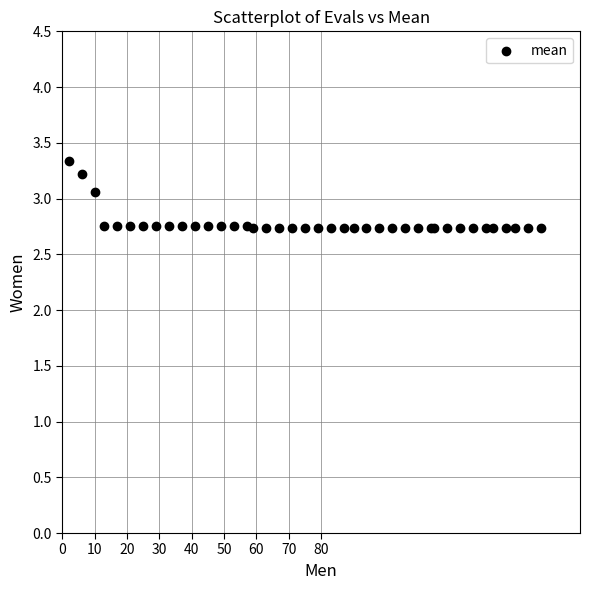

What Y value in the scatter plot is closest to 3?

3.1